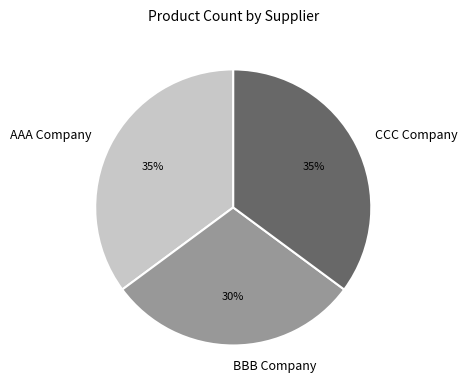

Do CCC Company and AAA Company together represent more than half of the pie?

Yes